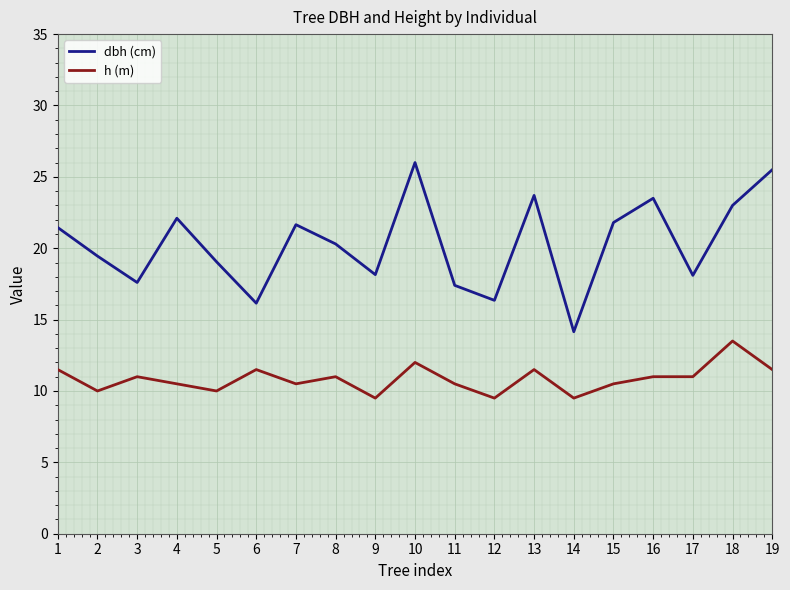

Which series has the widest spread of values?

dbh (cm)